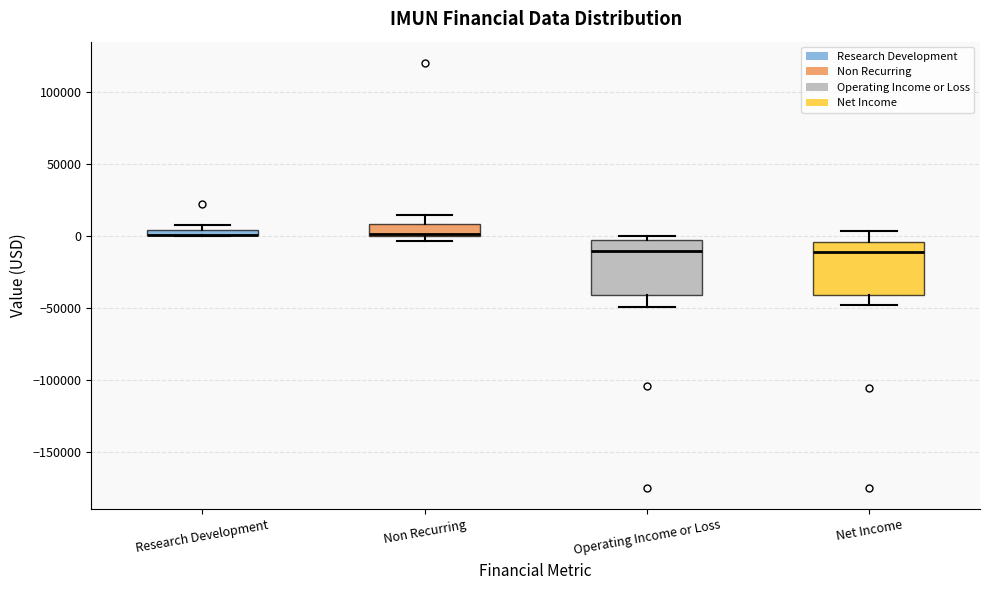

Where does the median line of the box for Net Income sit on the y-axis? The values are not printed on the chart, so give them approximately, as read against the axis.

-10000